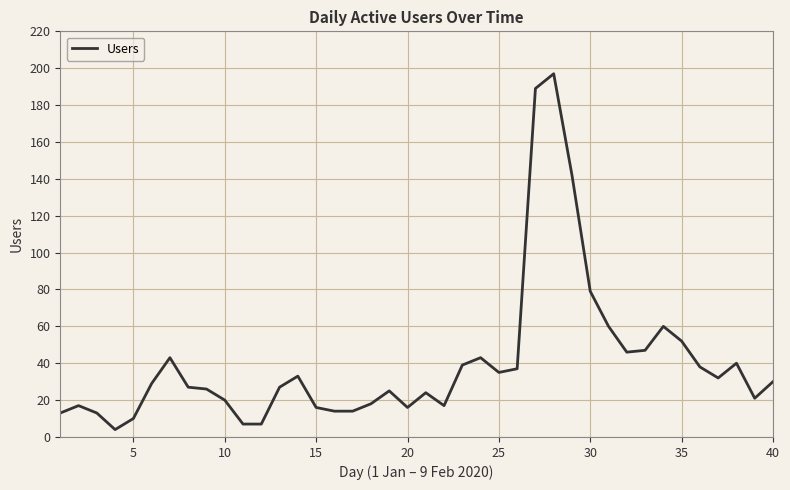

What is the difference between the maximum and minimum values?

193